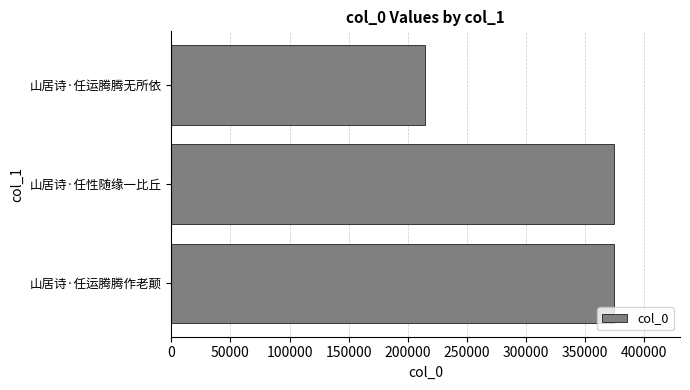

What is the smallest value displayed?

214862